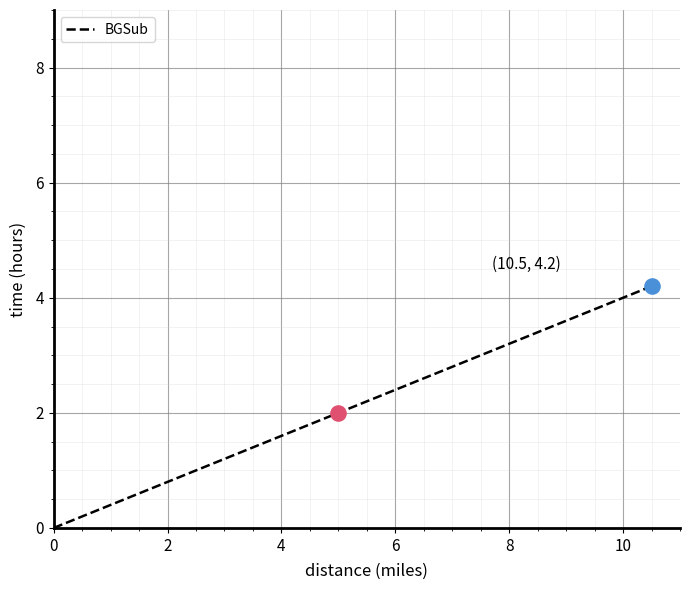

What is the maximum value shown in the chart?

4.2